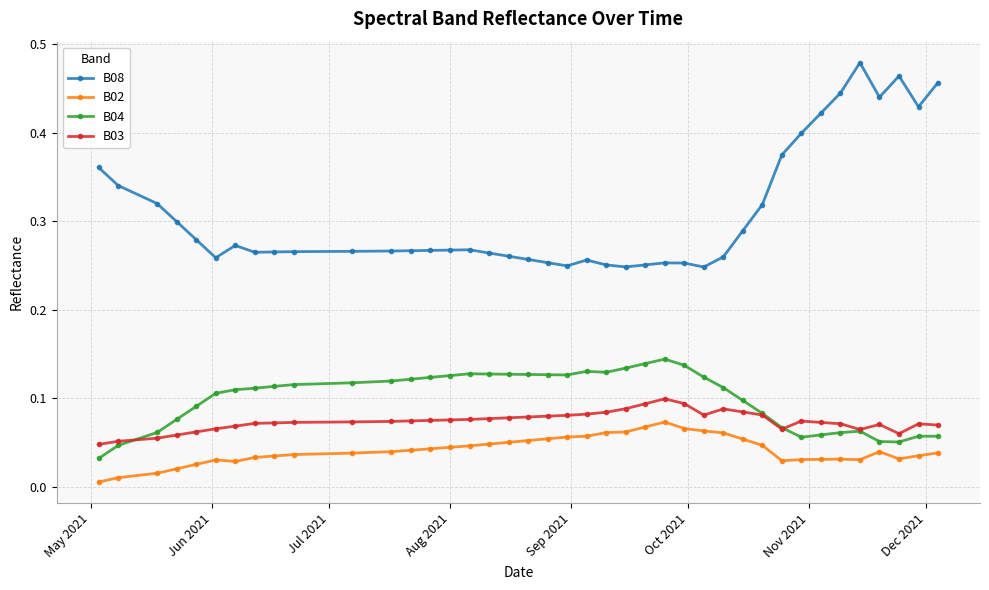

In B08, how many points are lower than both neighbors (excluding endpoints)?

7